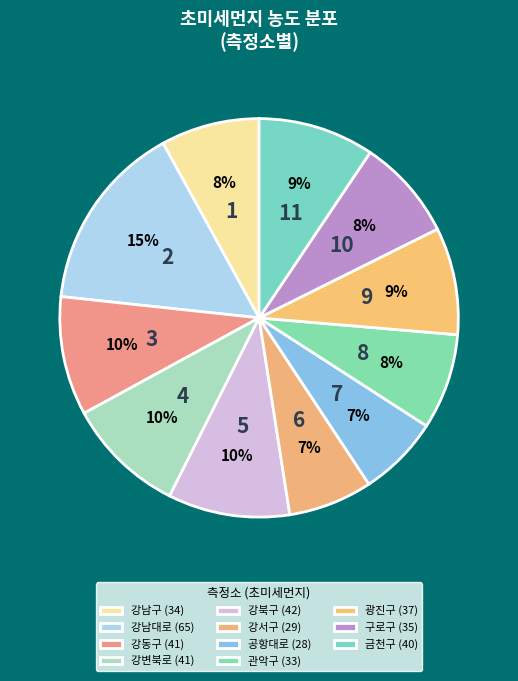

Count the number of slices in the pie.

11